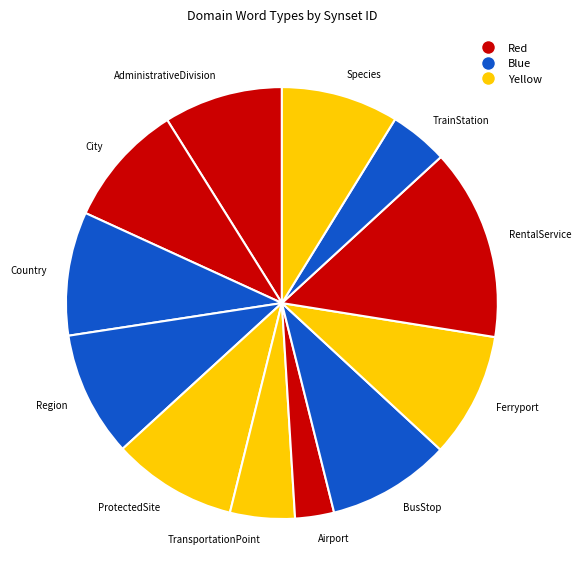

Which category has the biggest portion of the pie?

RentalService